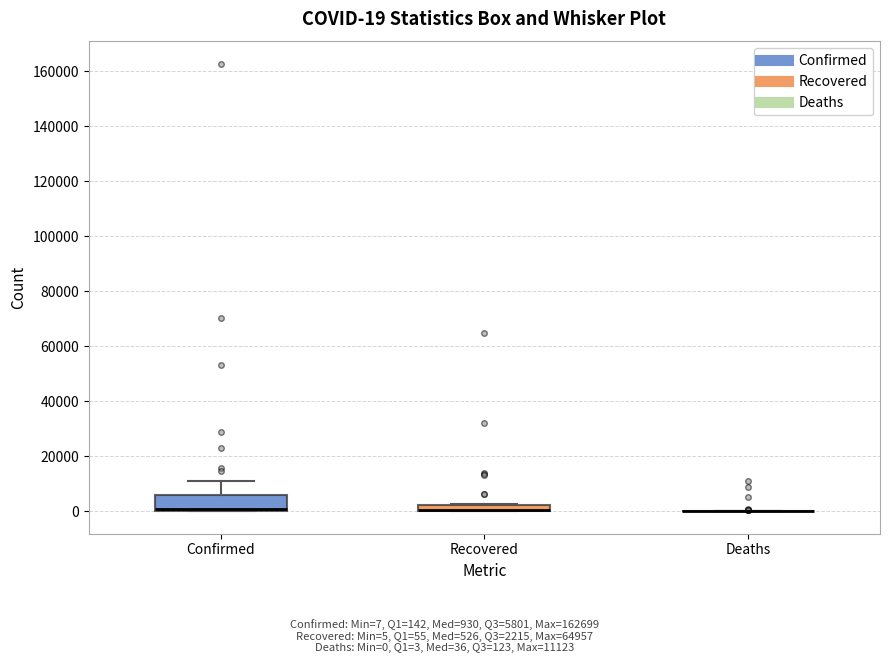

Which box is the tallest, from its lower edge to its upper edge?

Confirmed